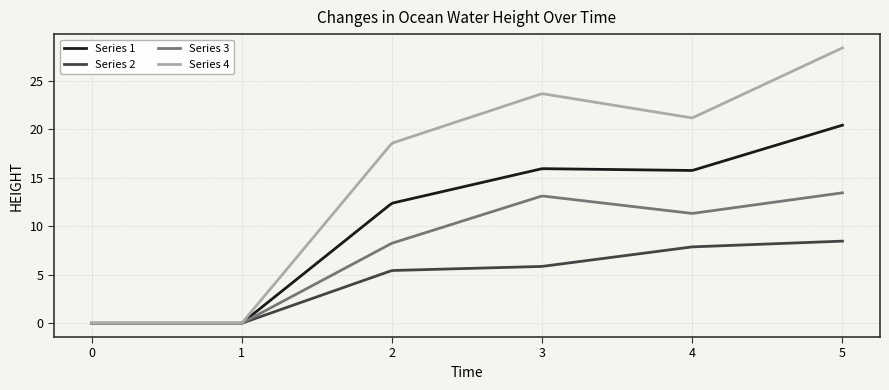

Which series has the largest total across all categories?

Series 4